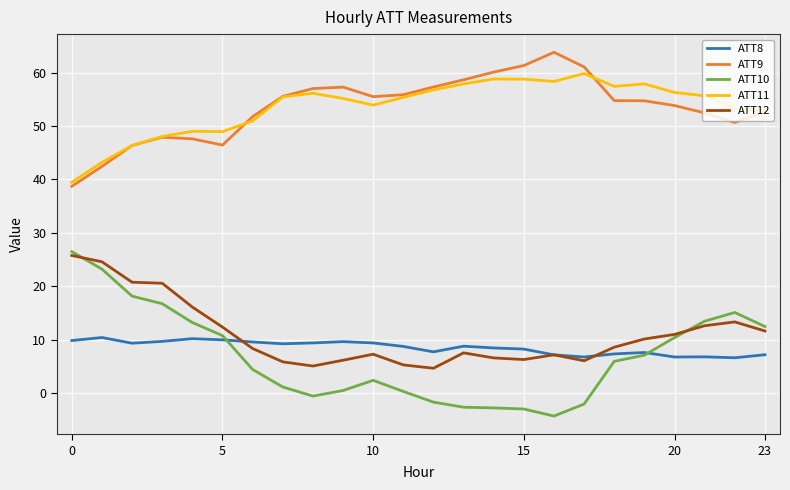

How many categories are shown in the chart?

24